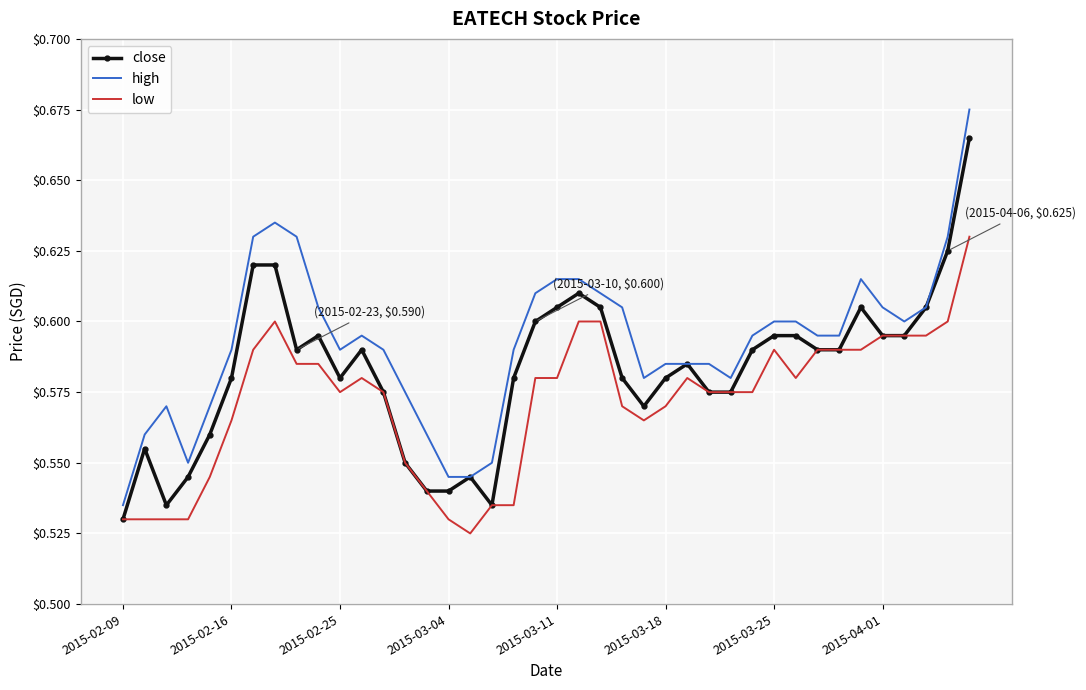

Rank the series by their average value, from lowest to highest.

low, close, high